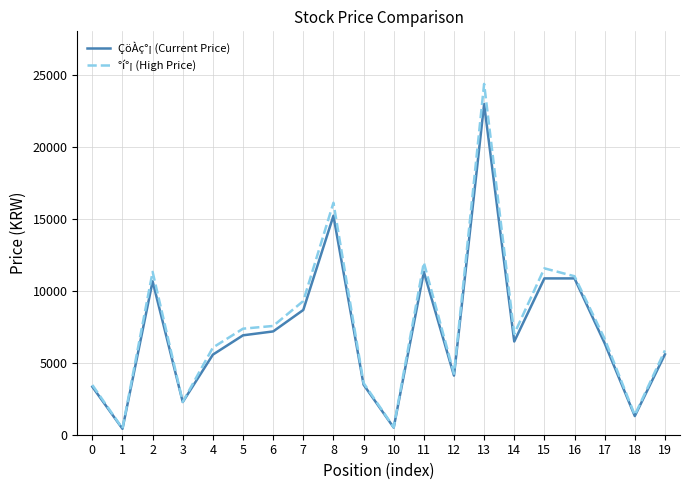

How many lines are shown in the chart?

2